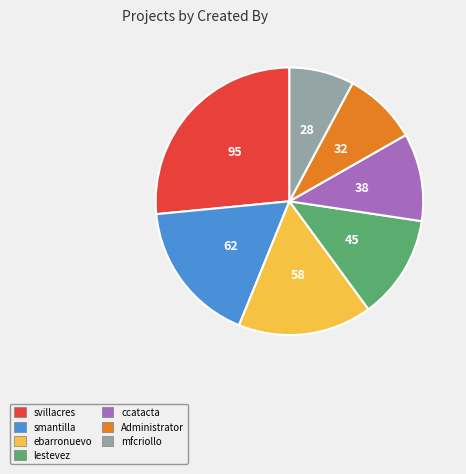

True or false: Administrator accounts for 1% of the total.

False